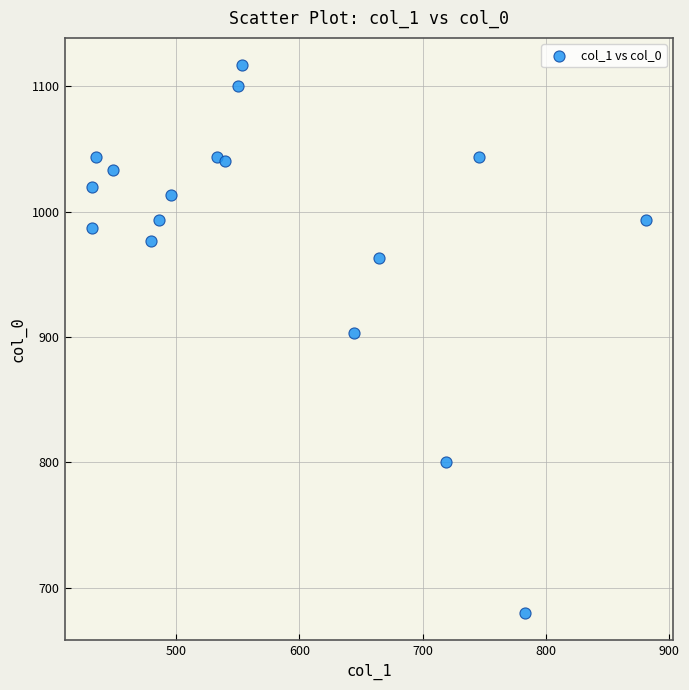

What is the range of X values (max minus min)?

448.9